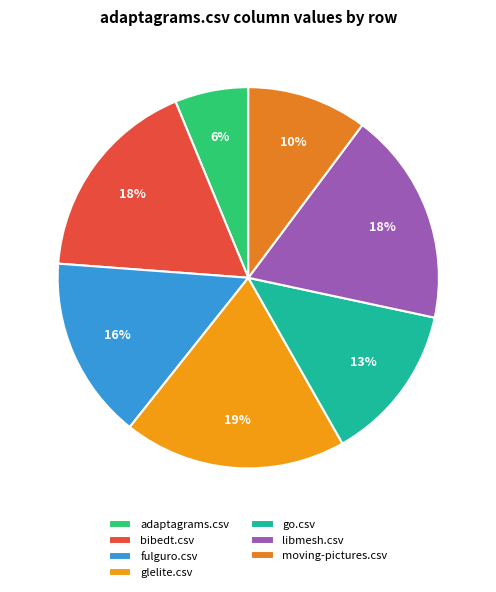

Rank the categories by value from highest to lowest.

glelite.csv, libmesh.csv, bibedt.csv, fulguro.csv, go.csv, moving-pictures.csv, adaptagrams.csv